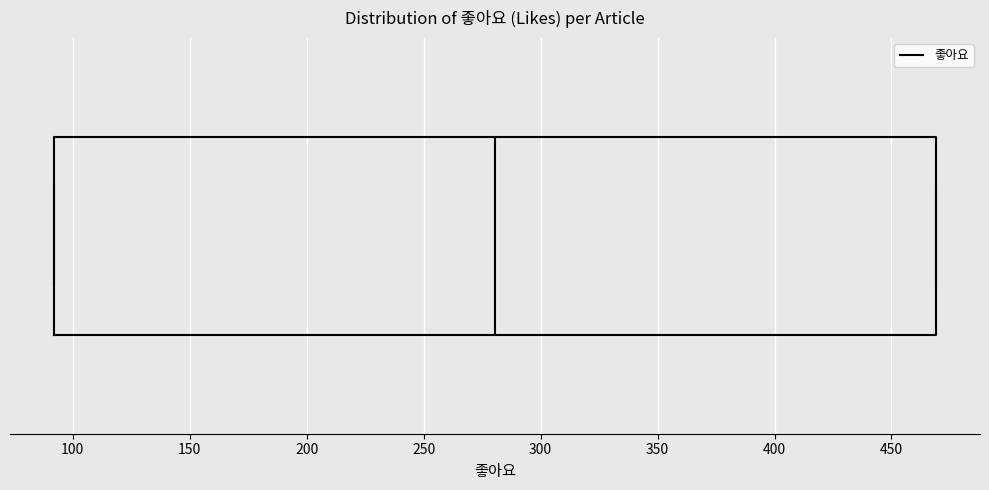

Read this box plot against the x-axis: the position of the median line, the range covered by the box, and the ends of both whiskers. The values are not printed on the chart, so give them approximately, as read against the axis.

median 280, box 90 to 470, whiskers 90 to 470